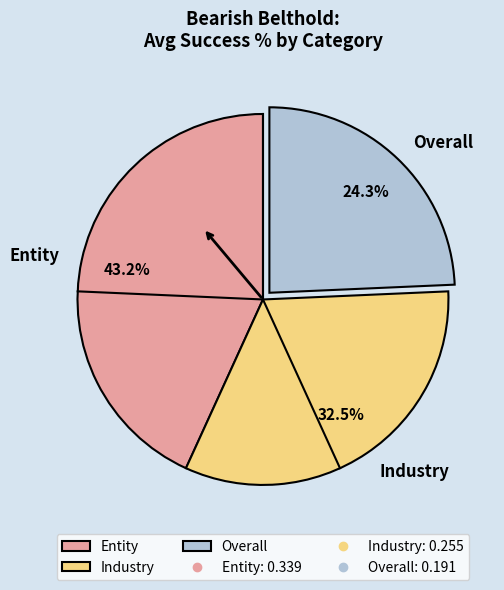

Rank the categories by value from lowest to highest.

Overall, Industry, Entity